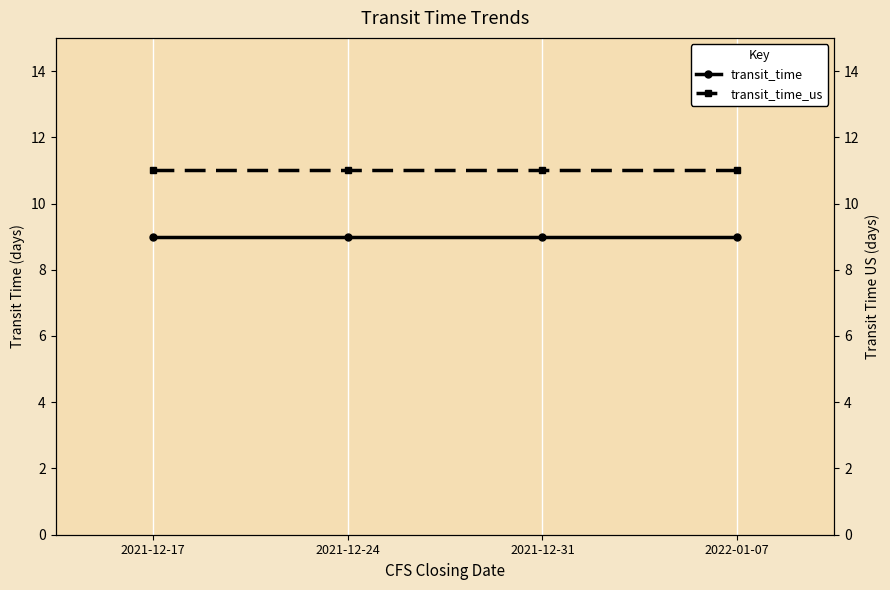

List the series in order of their peak value, highest first.

transit_time_us, transit_time